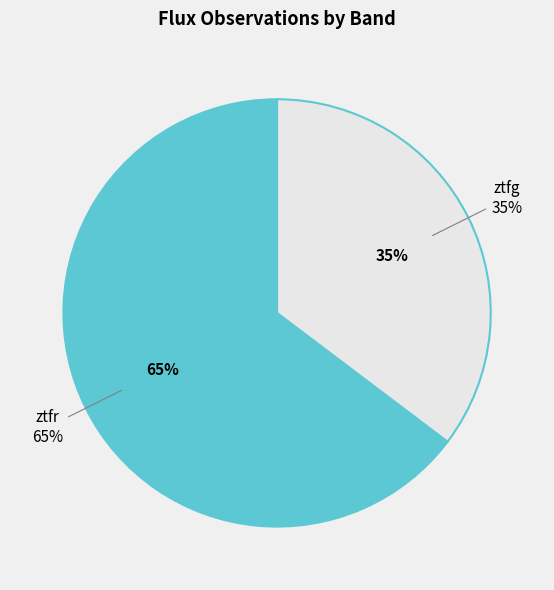

Which slice represents more than half of the pie?

ztfr